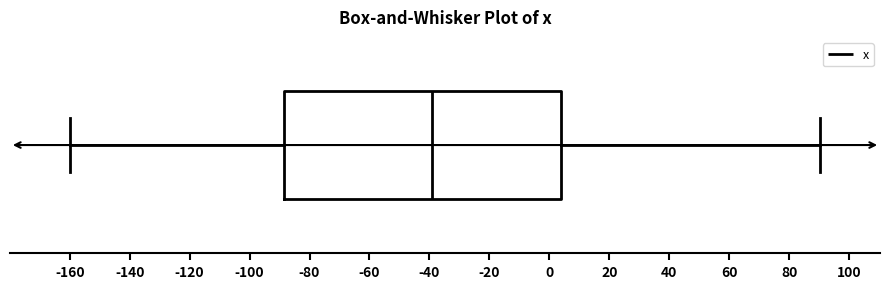

Where does the right whisker of the box end on the x-axis? The values are not printed on the chart, so give them approximately, as read against the axis.

90